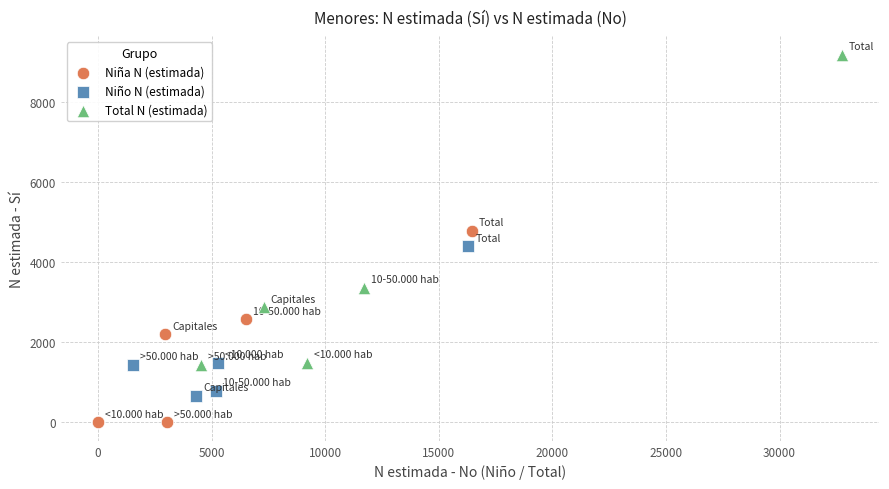

Which series contains the lowest Y value?

Niña N (estimada)